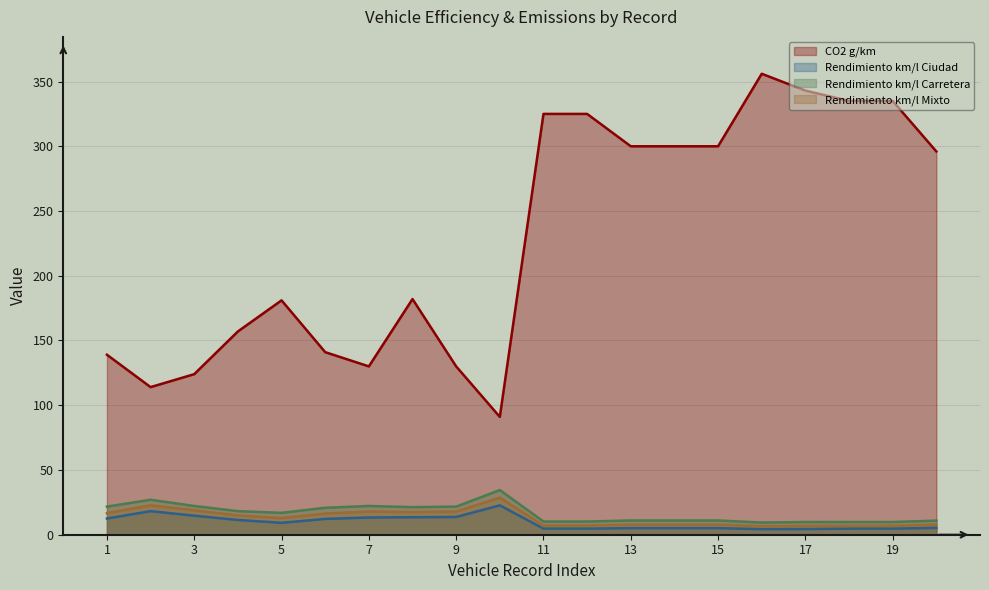

What is the greatest value displayed?

356.0